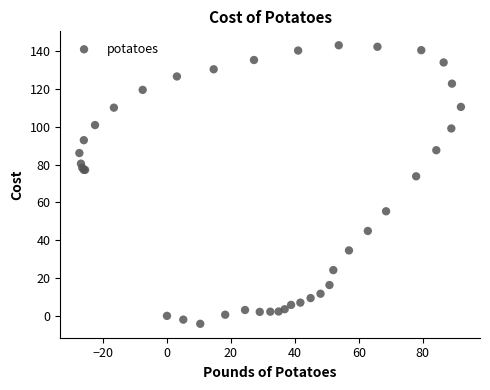

What Y value in the scatter plot is closest to 69?

73.8